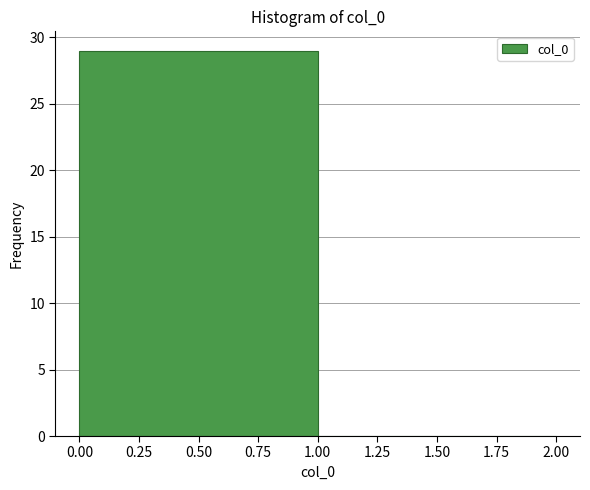

Reading left to right, transcribe this chart: for each bar, give the range it covers on the x-axis and its height. The values are not printed on the chart, so give them approximately, as read against the axis.

0.00 to 1.00: 29
1.00 to 2.00: 0